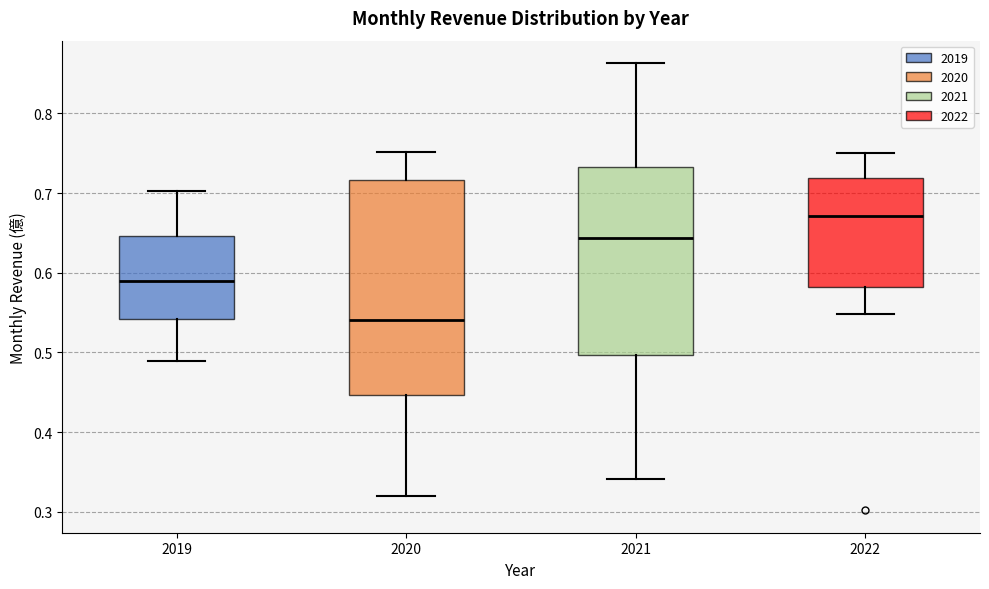

Which box has the highest median line?

2022